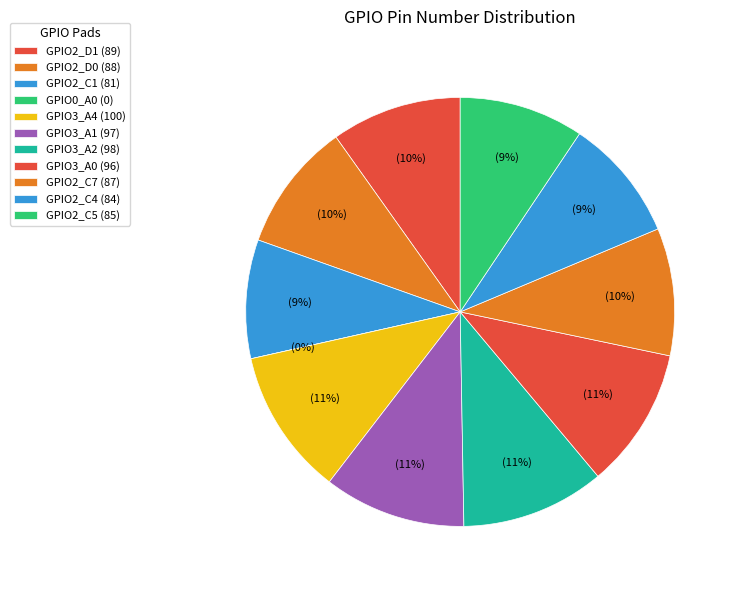

Which has a higher value, GPIO2_C5 or GPIO3_A4?

GPIO3_A4